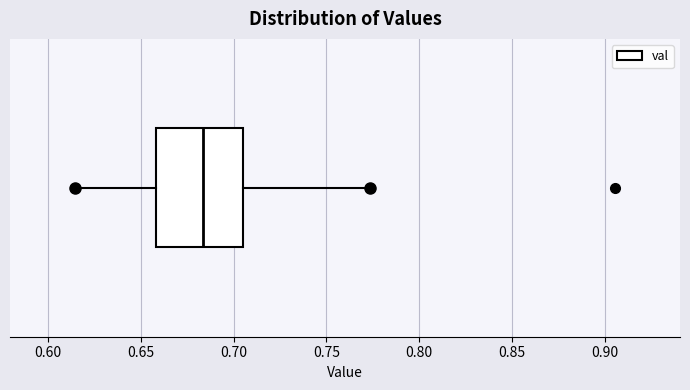

Where is the left edge of the box on the x-axis? The values are not printed on the chart, so give them approximately, as read against the axis.

0.660